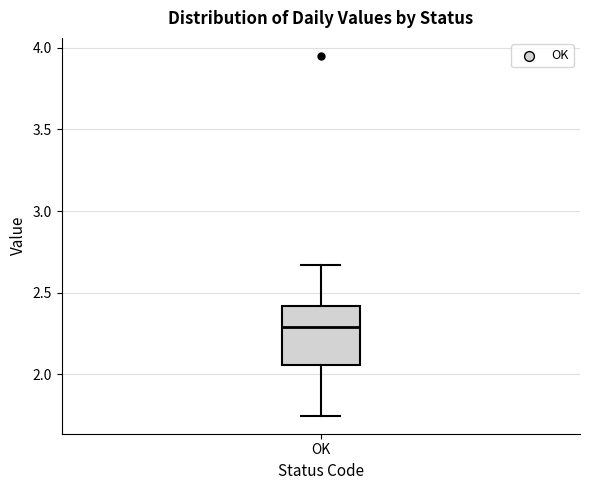

Transcribe this box plot: give where the median line is, the range the box spans, and where the two whiskers end, as read against the y-axis. The values are not printed on the chart, so give them approximately, as read against the axis.

median 2.30, box 2.05 to 2.40, whiskers 1.75 to 2.65